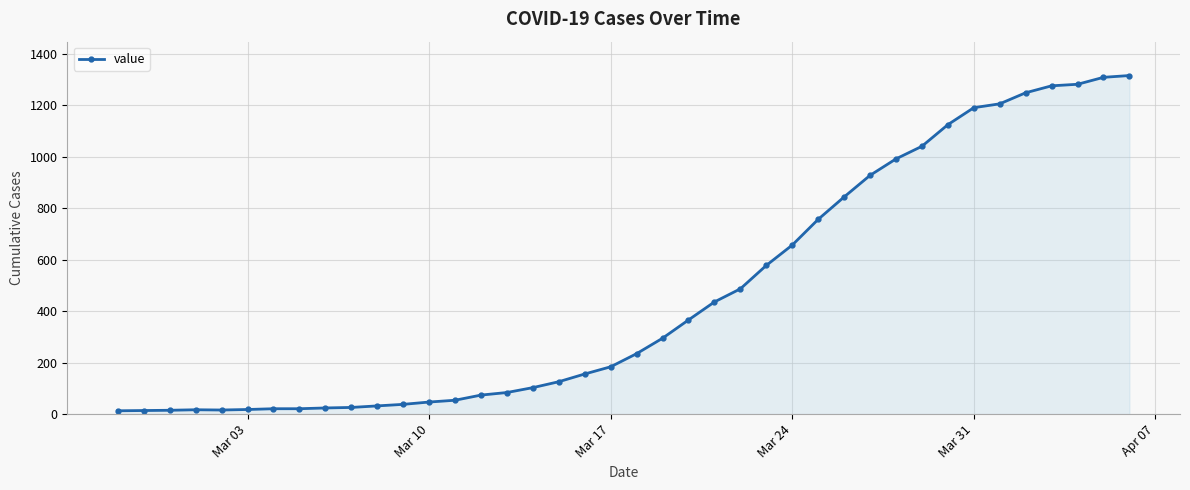

What is the average value?

466